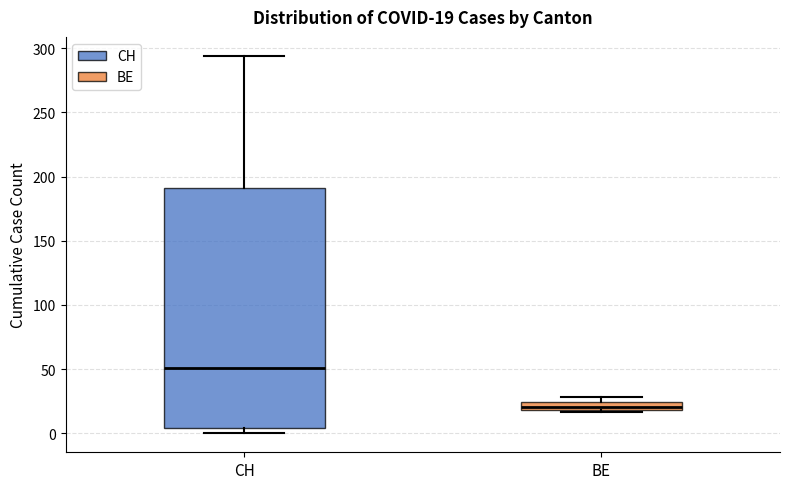

Comparing the boxes themselves (not the whiskers), which one is the tallest?

CH